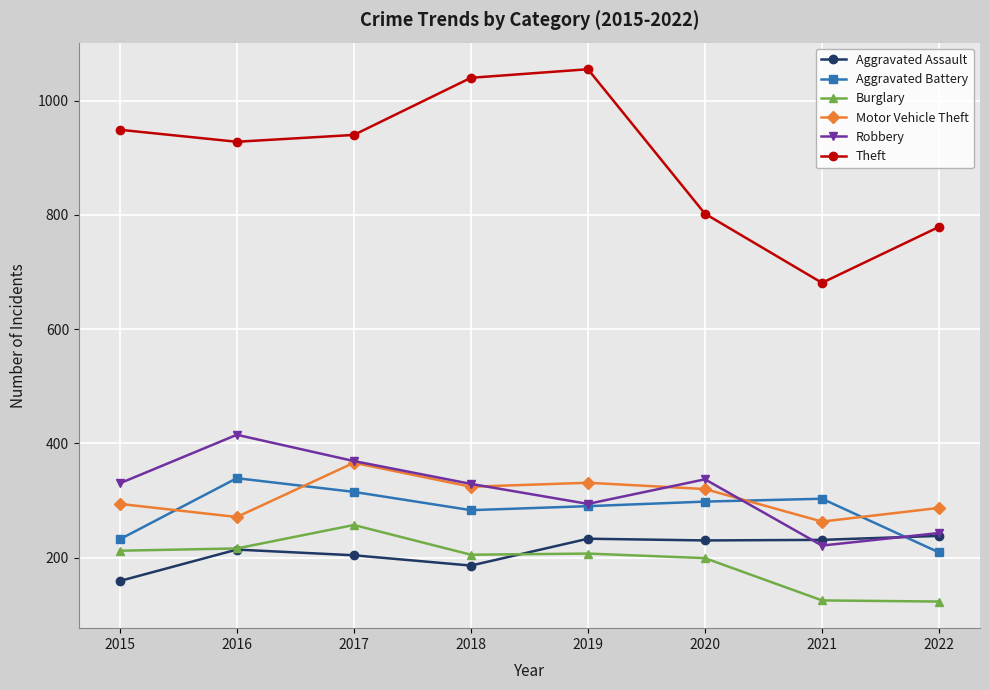

What value does the Robbery series have at 2016?

415